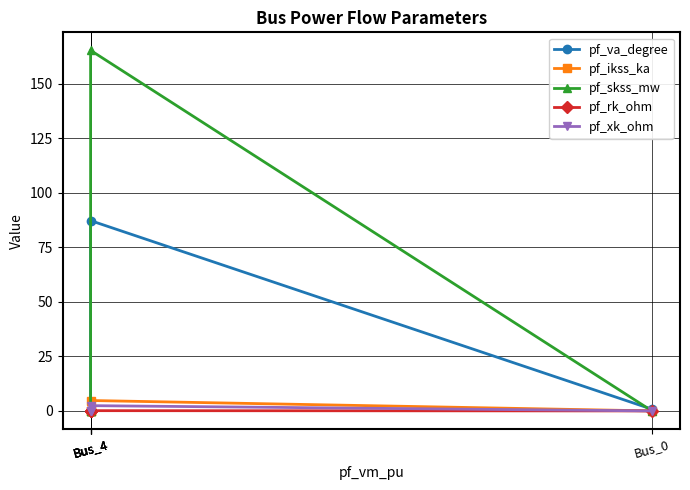

At which label does pf_rk_ohm reach its minimum?

Bus_0